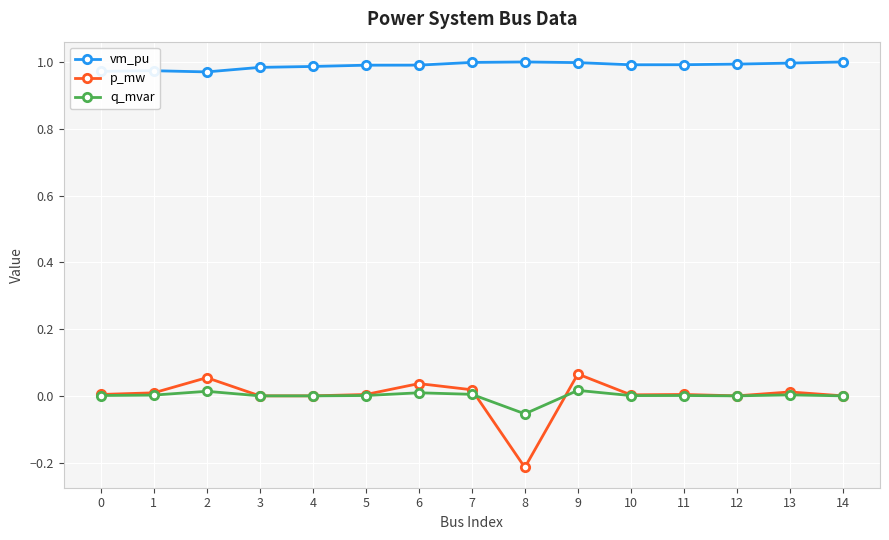

Which series has the largest range (max minus min)?

p_mw